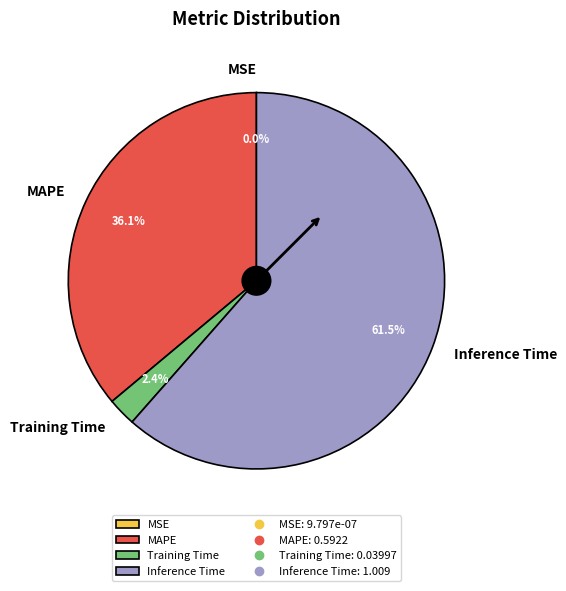

Does any single category account for the majority?

Yes